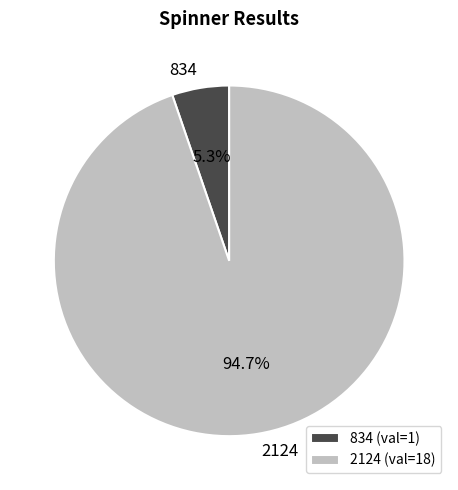

Is it true that 2124 is 99% of the pie?

False